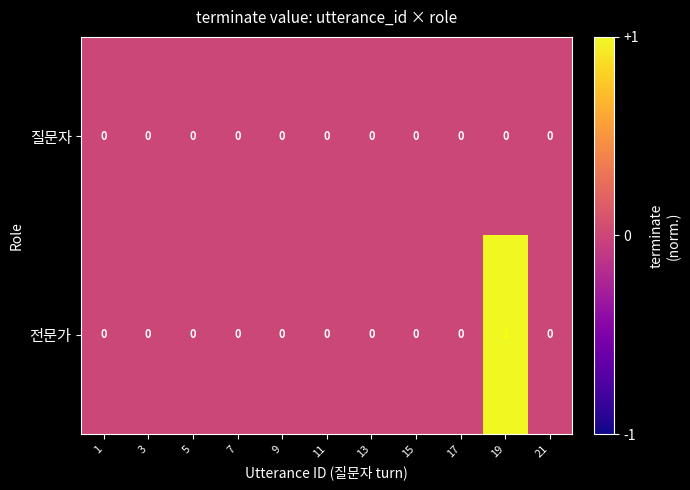

Reading right to left, transcribe all the data shown in this chart.

질문자: 0	0	0	0	0	0	0	0	0	0	0
전문가: 0	1	0	0	0	0	0	0	0	0	0